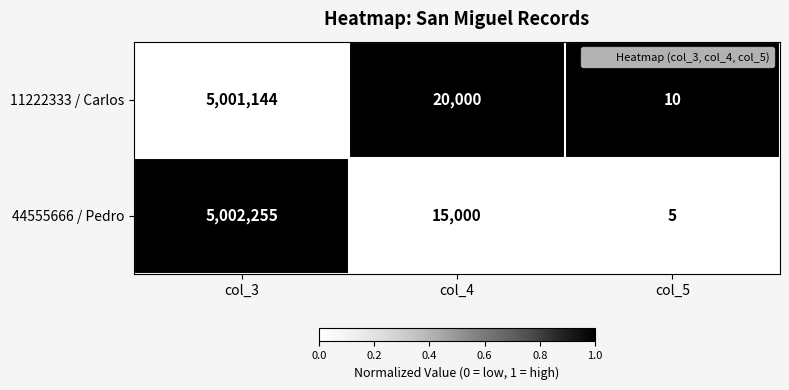

Which series has the largest range (max minus min)?

44555666 / Pedro